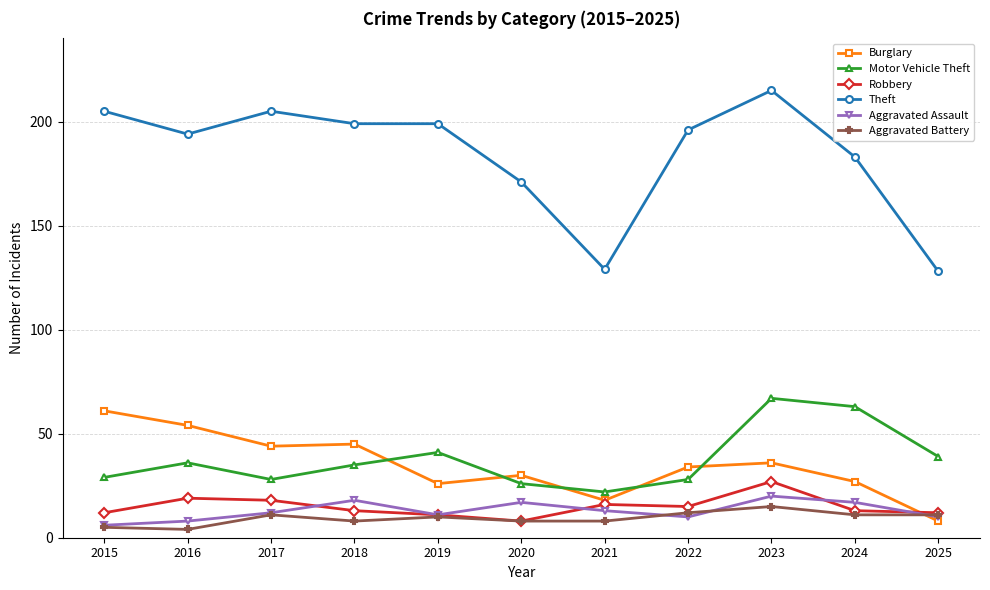

Reading left to right, transcribe all the data shown in this chart.

Burglary: 2015=61	2016=54	2017=44	2018=45	2019=26	2020=30	2021=18	2022=34	2023=36	2024=27	2025=8
Motor Vehicle Theft: 2015=29	2016=36	2017=28	2018=35	2019=41	2020=26	2021=22	2022=28	2023=67	2024=63	2025=39
Robbery: 2015=12	2016=19	2017=18	2018=13	2019=11	2020=8	2021=16	2022=15	2023=27	2024=13	2025=12
Theft: 2015=205	2016=194	2017=205	2018=199	2019=199	2020=171	2021=129	2022=196	2023=215	2024=183	2025=128
Aggravated Assault: 2015=6	2016=8	2017=12	2018=18	2019=11	2020=17	2021=13	2022=10	2023=20	2024=17	2025=10
Aggravated Battery: 2015=5	2016=4	2017=11	2018=8	2019=10	2020=8	2021=8	2022=12	2023=15	2024=11	2025=11